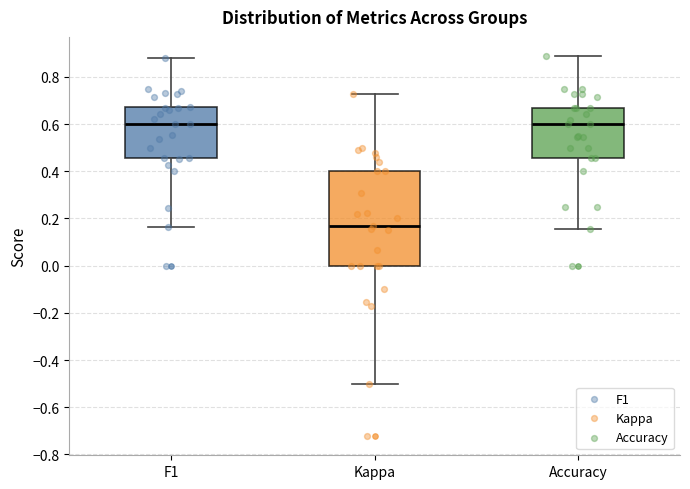

Reading left to right, transcribe this box plot: for each box, give where its median line is, the range the box spans, and where its two whiskers end, as read against the y-axis. The values are not printed on the chart, so give them approximately, as read against the axis.

F1: median 0.60, box 0.46 to 0.68, whiskers 0.16 to 0.88
Kappa: median 0.16, box 0.00 to 0.40, whiskers -0.50 to 0.72
Accuracy: median 0.60, box 0.46 to 0.66, whiskers 0.16 to 0.88